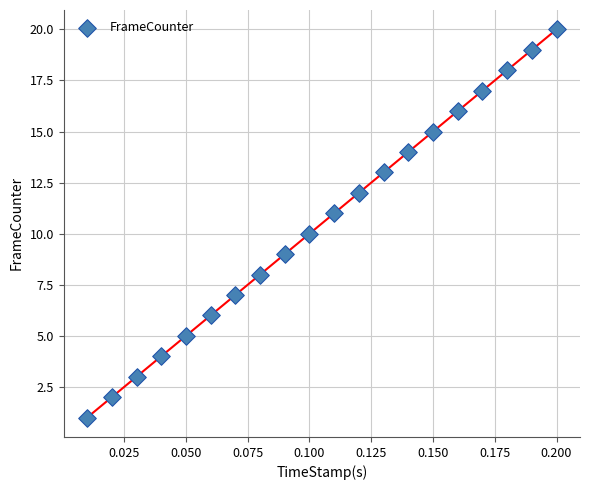

What is the range of Y values (max minus min)?

19